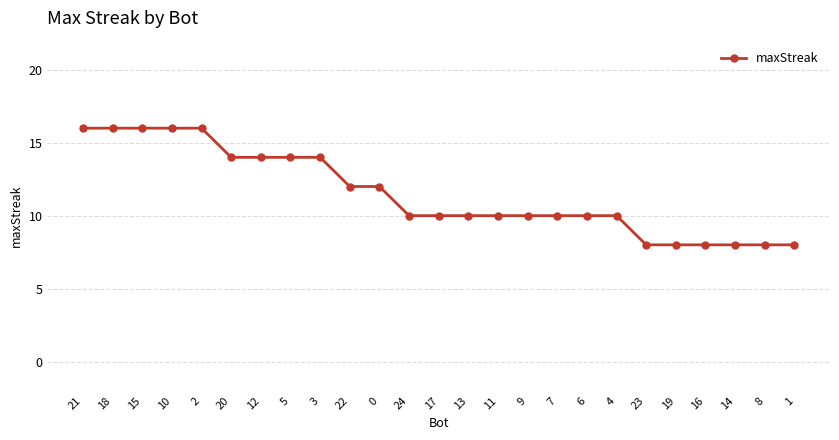

How many lines are shown in the chart?

1